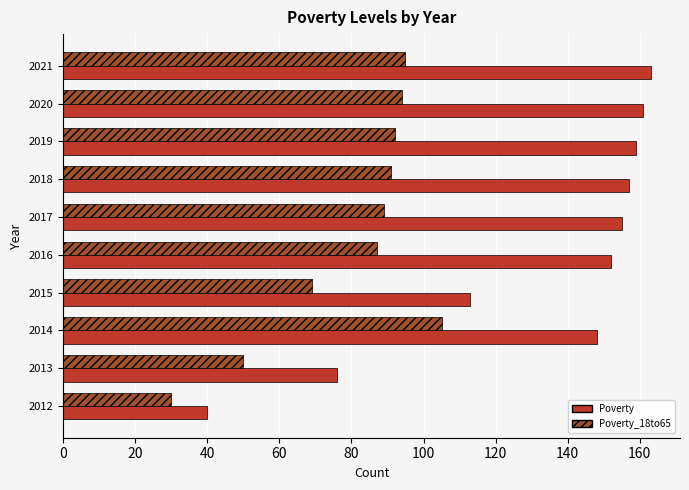

Rank the series by their maximum value, from lowest to highest.

Poverty_18to65, Poverty